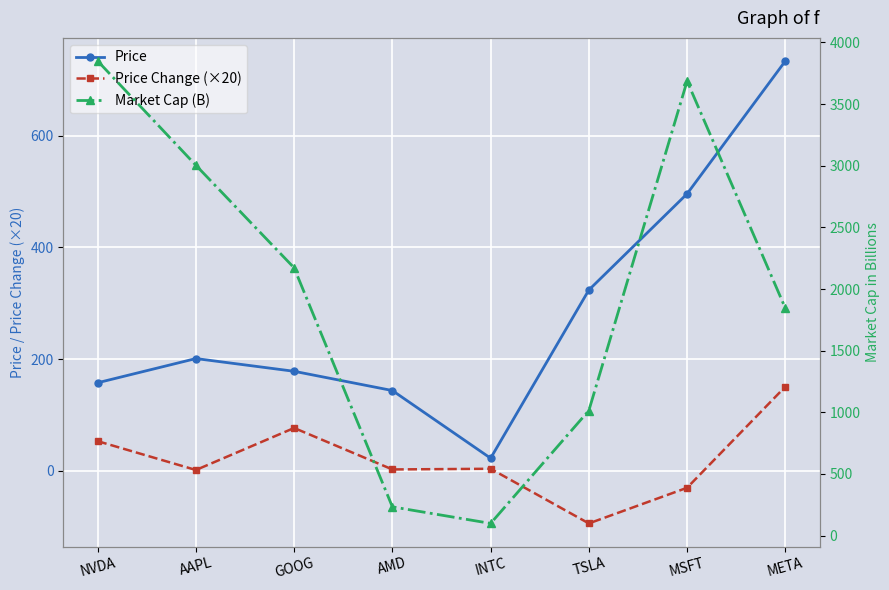

Rank the categories by Market Cap (B) value from highest to lowest.

NVDA, MSFT, AAPL, GOOG, META, TSLA, AMD, INTC